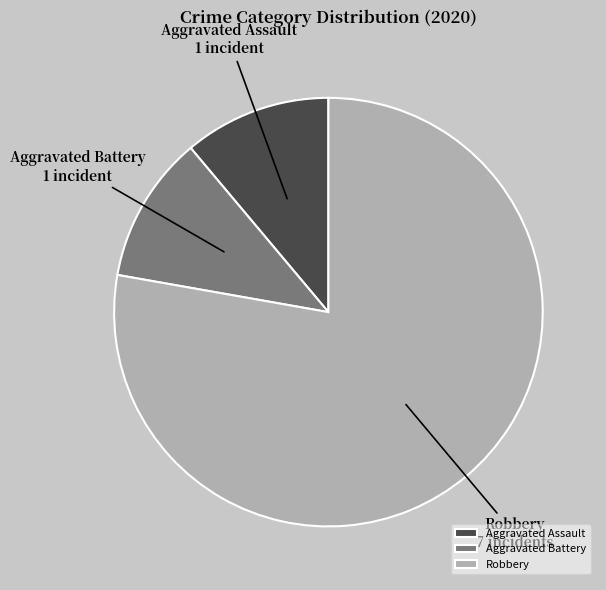

Do Aggravated Assault and Robbery together represent more than half of the pie?

Yes